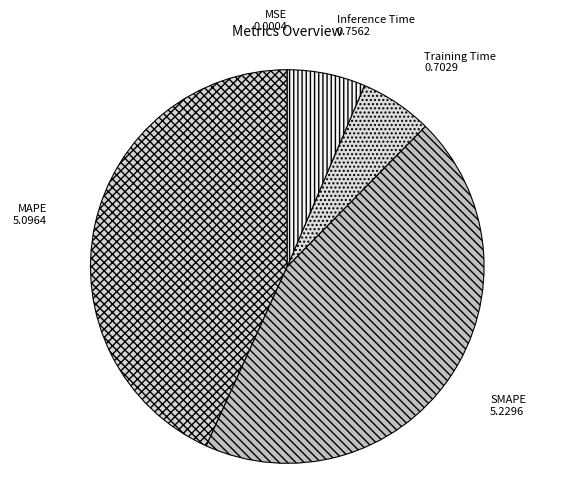

Which slice is the largest?

SMAPE